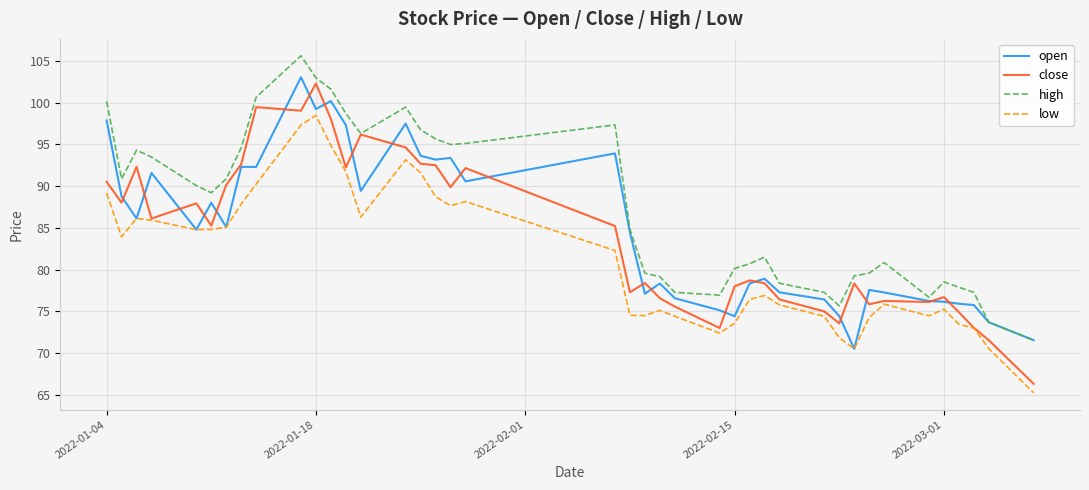

Which series has the largest total across all categories?

high